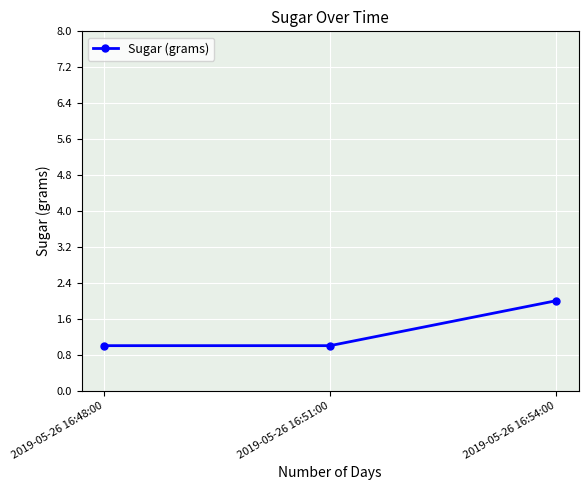

What position from the left is 2019-05-26 16:54:00?

3